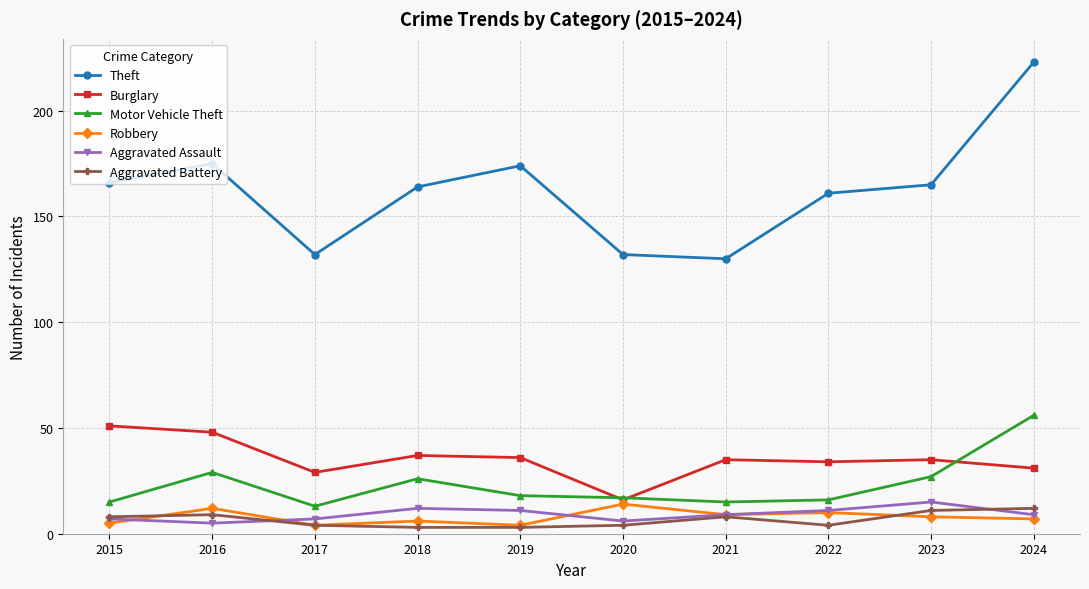

What is the spread (max minus min) of values at 2016?

170